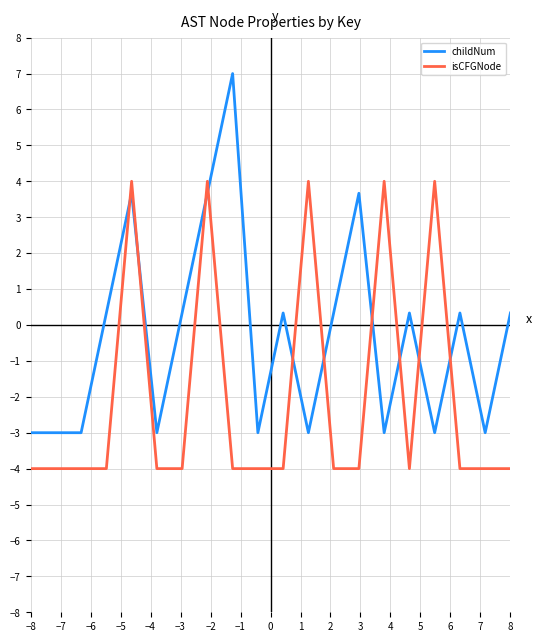

How many values in the childNum series exceed 0?

11